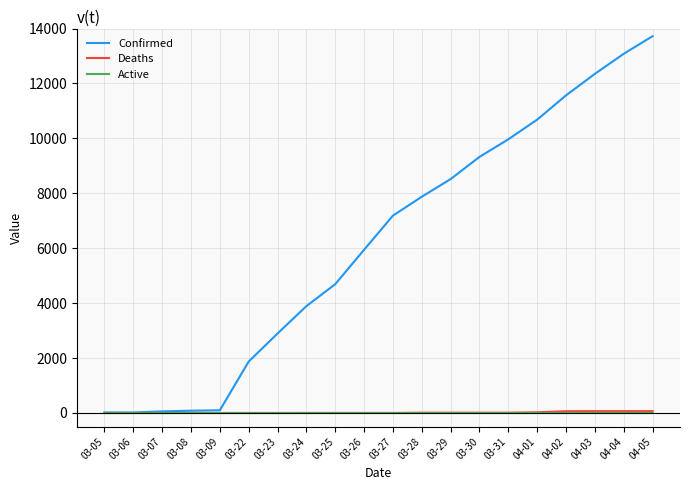

What is the maximum value shown in the chart?

13723